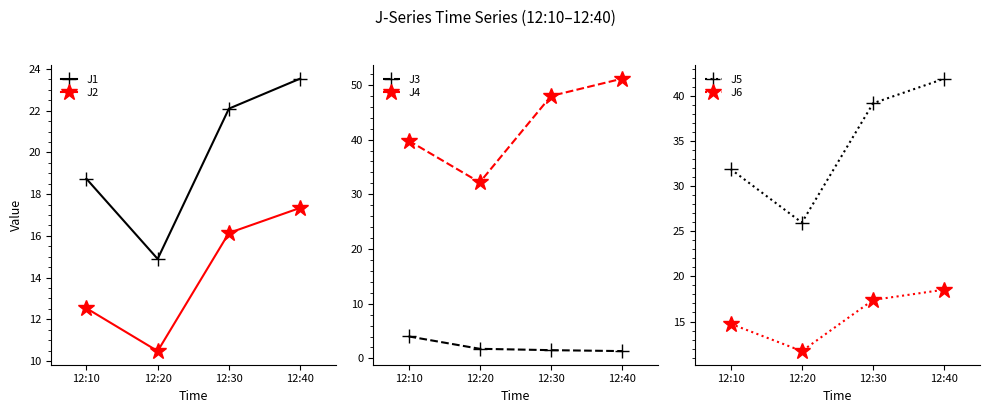

Reading left to right, transcribe all the data shown in this chart.

J1: 12:10=18.7	12:20=14.9	12:30=22.1	12:40=23.5
J2: 12:10=12.5	12:20=10.5	12:30=16.1	12:40=17.3
J3: 12:10=4.0	12:20=1.8	12:30=1.5	12:40=1.3
J4: 12:10=39.8	12:20=32.2	12:30=48.0	12:40=51.1
J5: 12:10=31.9	12:20=26.0	12:30=39.2	12:40=41.9
J6: 12:10=14.7	12:20=11.7	12:30=17.4	12:40=18.5